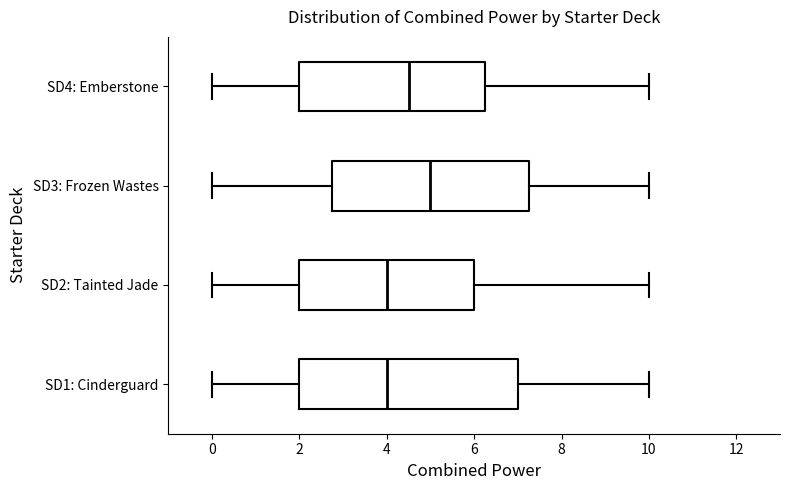

Which box is the widest, from its left edge to its right edge?

SD1: Cinderguard